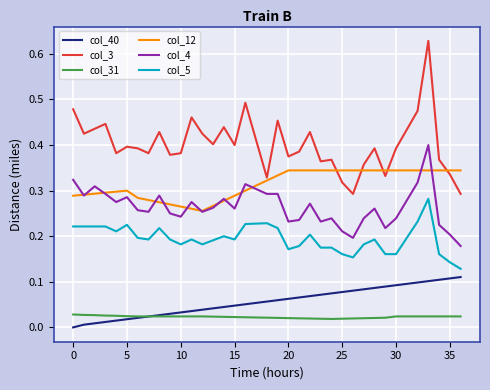

What are all the series names shown in the legend?

col_40, col_3, col_31, col_12, col_4, col_5